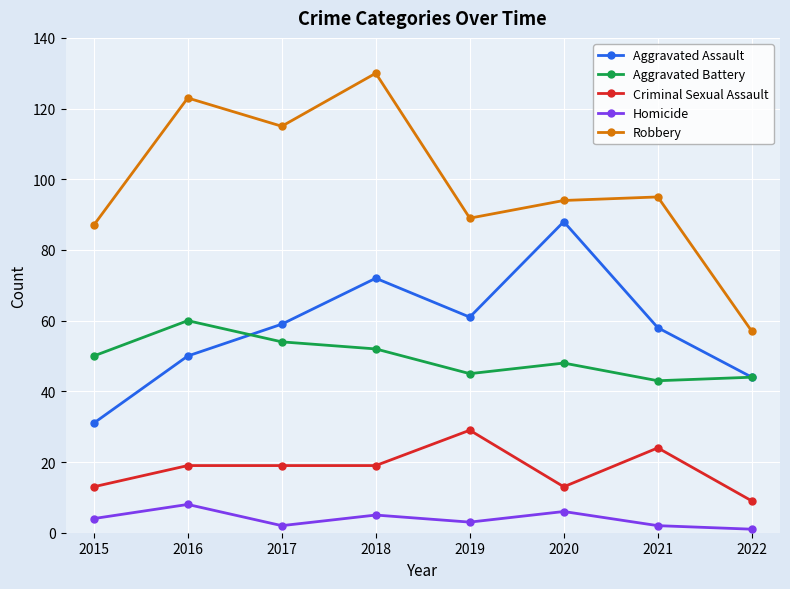

Is the value of Robbery at 2017 greater than the value of Homicide at 2016?

Yes